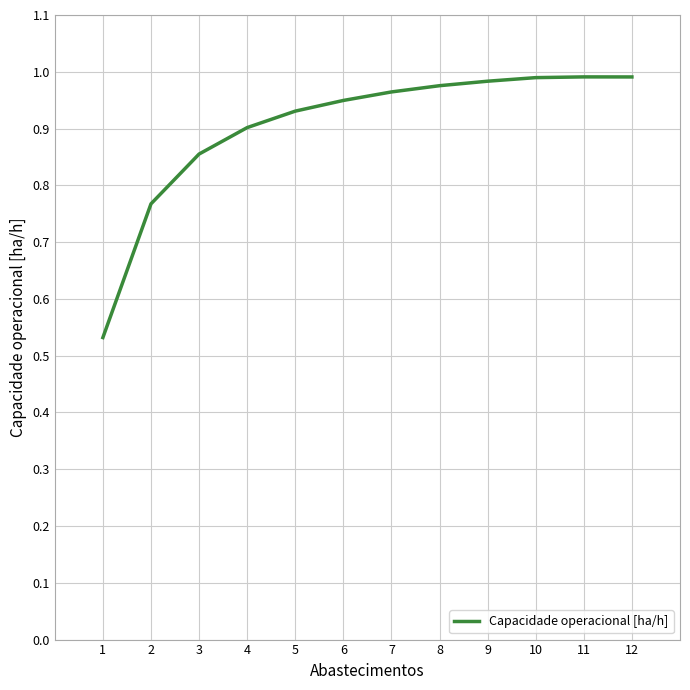

Is it true that the value at 4 is 0.9?

True